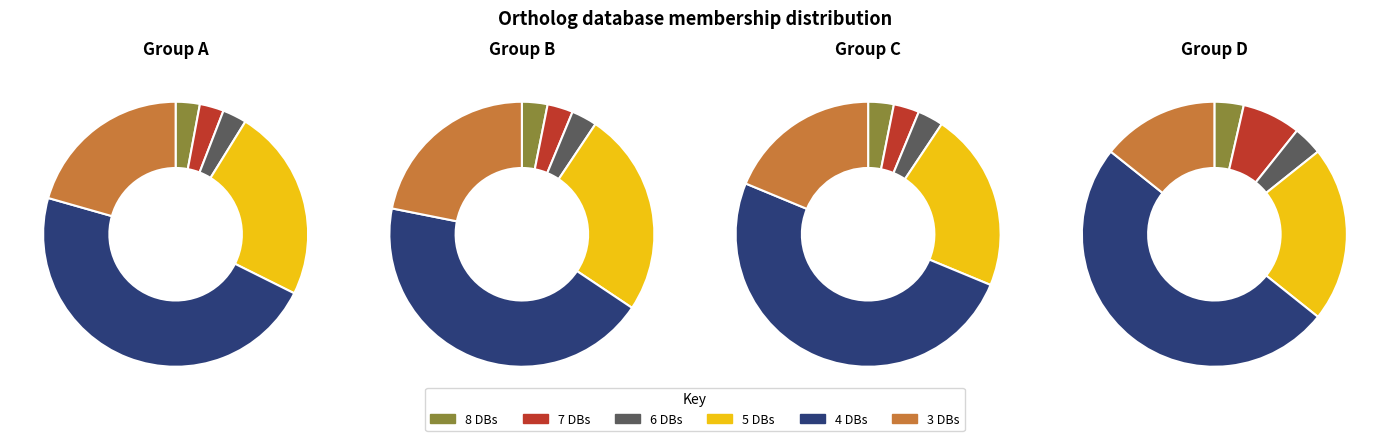

Count the number of slices in the pie.

6